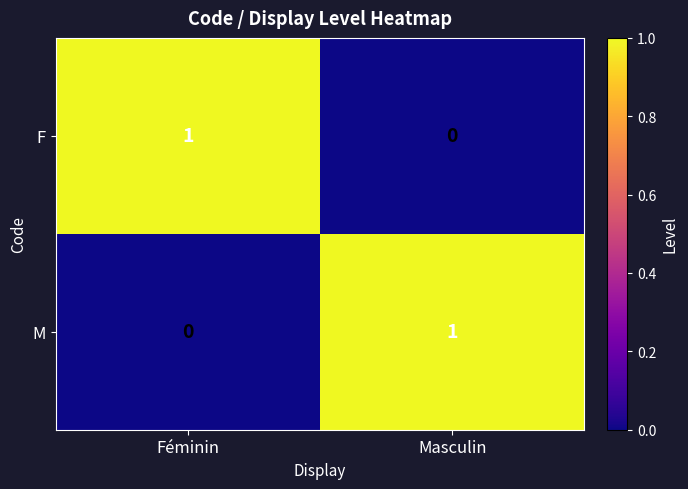

At which label is M closest to 0?

Féminin